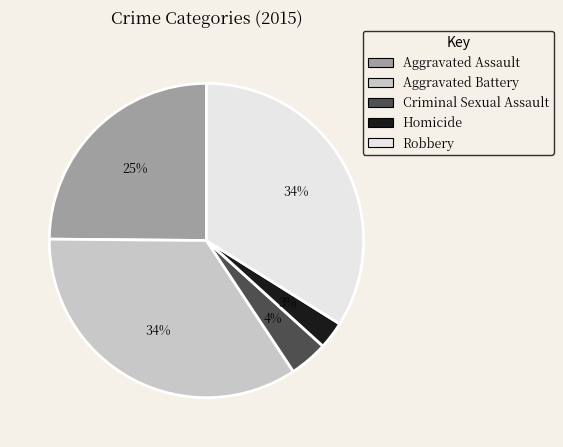

How many slices are in this pie chart?

5